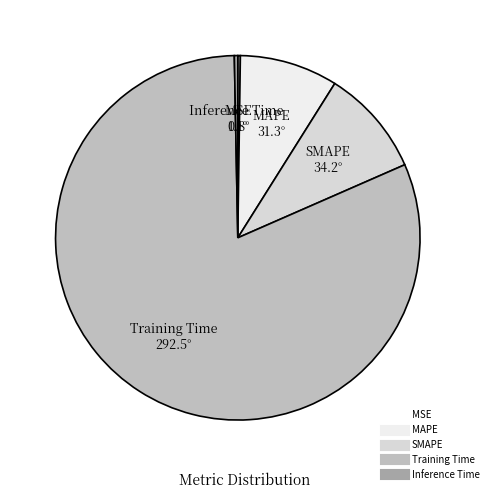

Combined, do SMAPE and MAPE account for over 50%?

No